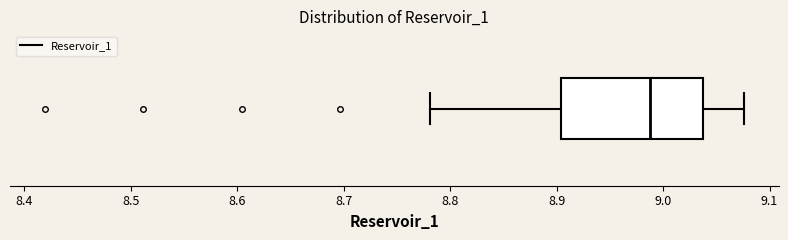

Transcribe this box plot: give where the median line is, the range the box spans, and where the two whiskers end, as read against the x-axis. The values are not printed on the chart, so give them approximately, as read against the axis.

median 8.99, box 8.90 to 9.04, whiskers 8.78 to 9.08